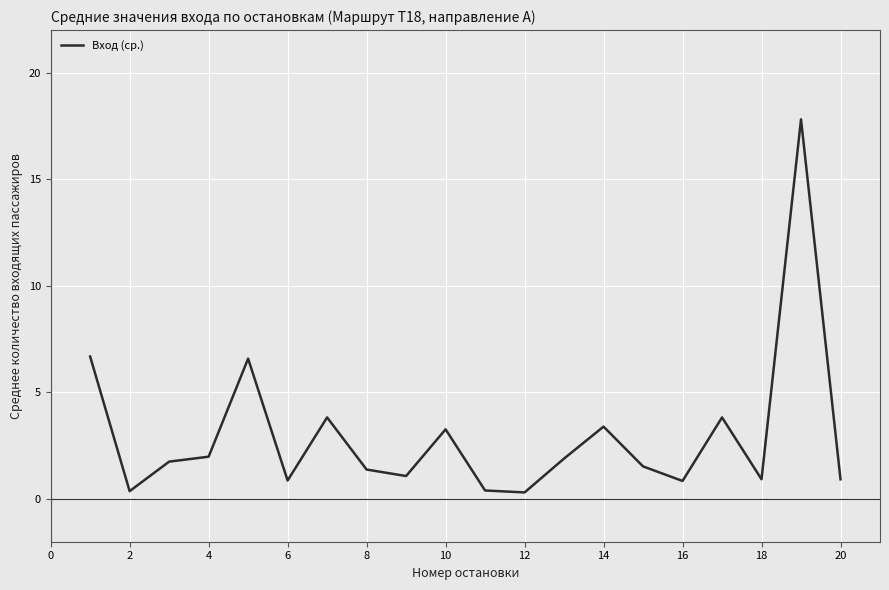

What is the smallest value displayed?

0.3